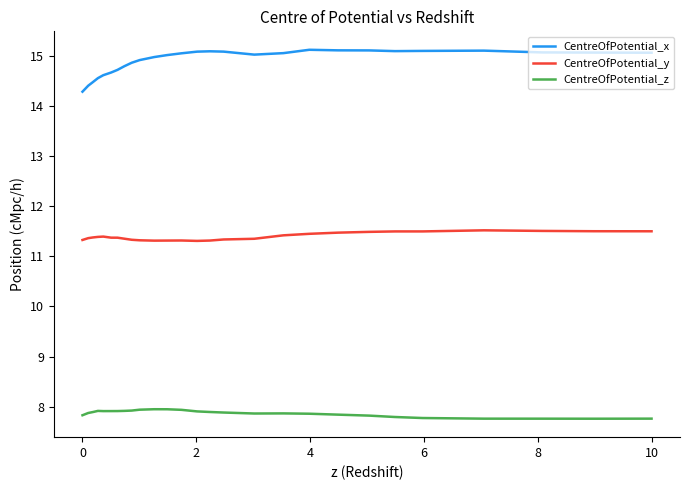

In CentreOfPotential_x, how many points are higher than both neighbors (excluding endpoints)?

3